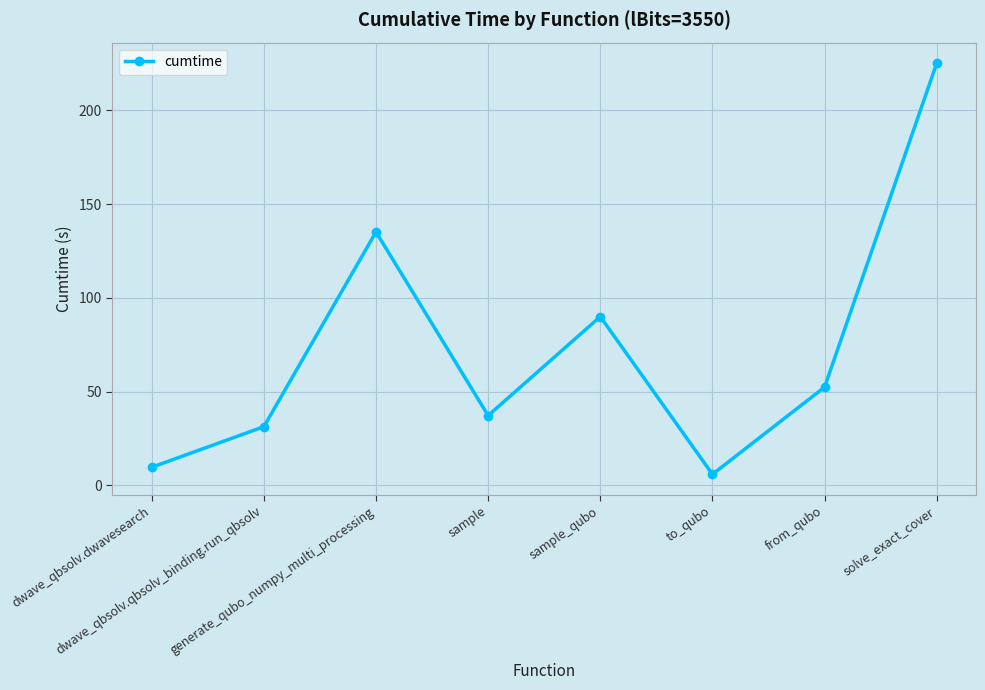

What is the value of the 6th point from the left?

5.9